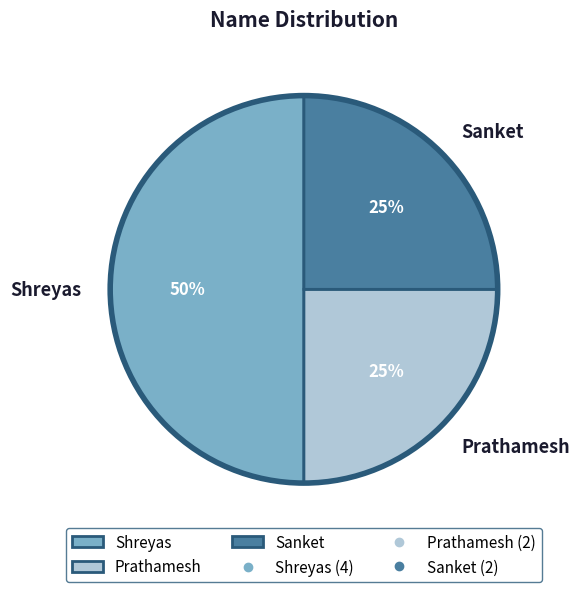

Is it true that Prathamesh is 39% of the pie?

False